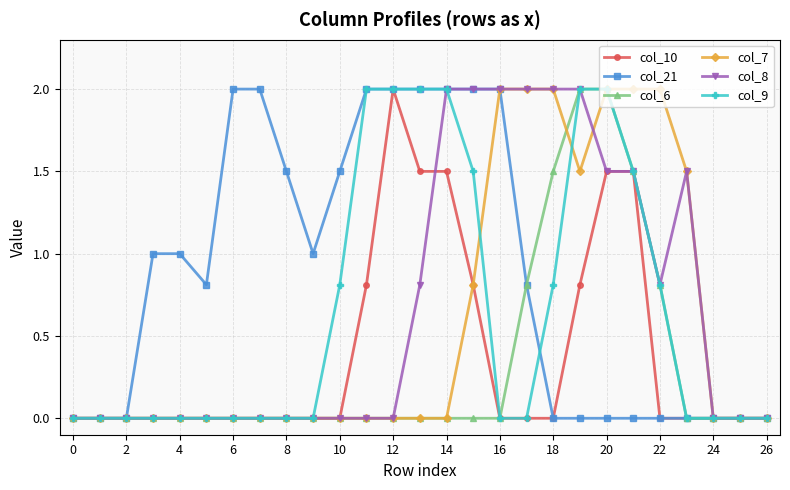

Which series has the largest total across all categories?

col_21